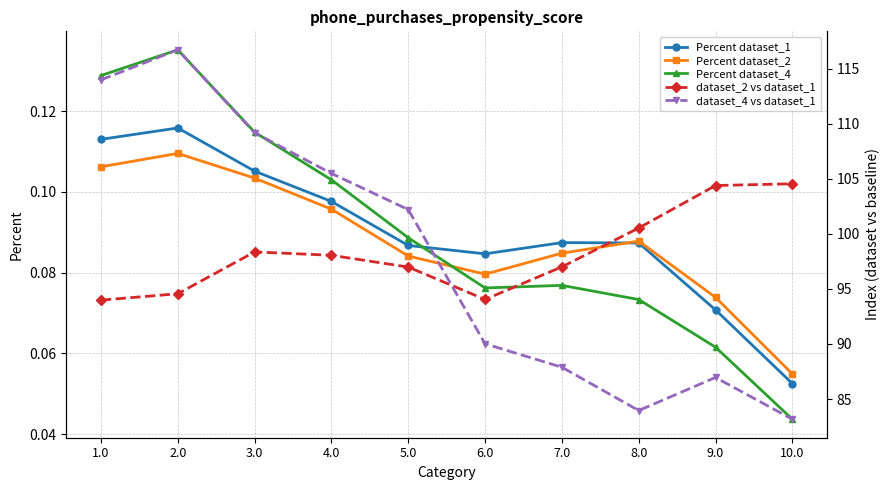

Is it true that dataset_4 vs dataset_1 equals 69.2 at 3.0?

False